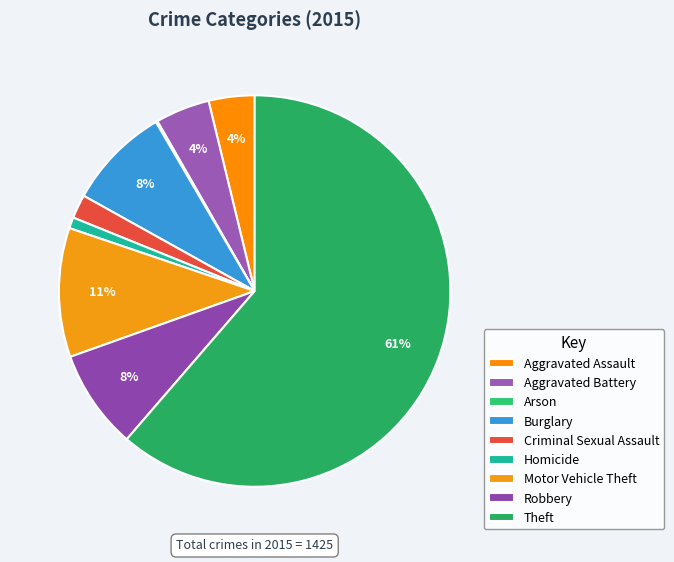

The Aggravated Assault slice represents 4% of the pie. True or false?

True